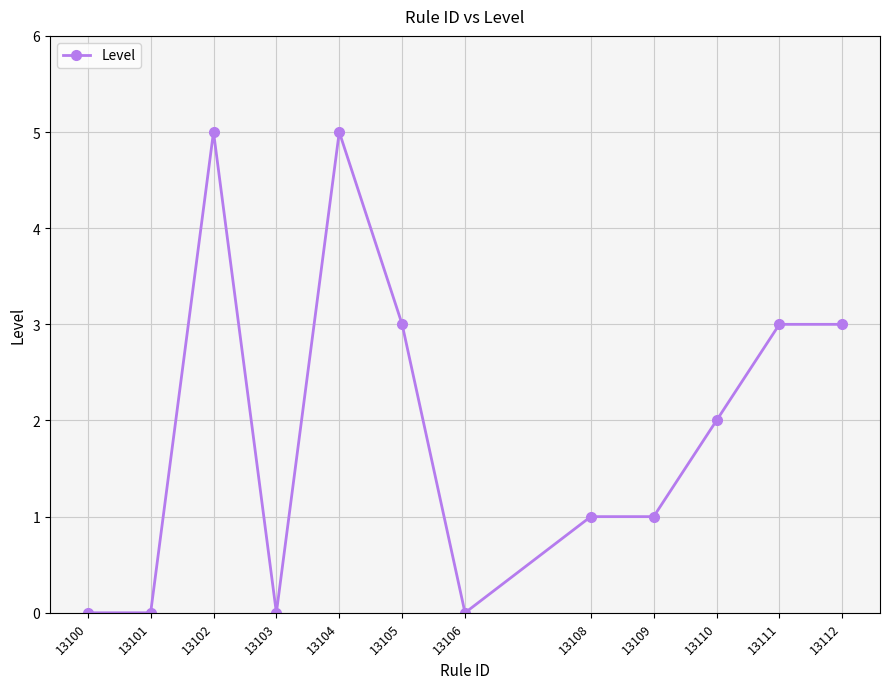

What is the greatest value displayed?

5